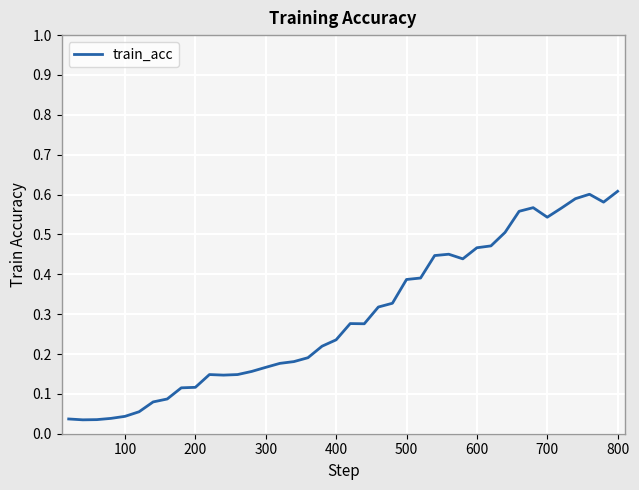

Does the chart have visible grid lines?

Yes